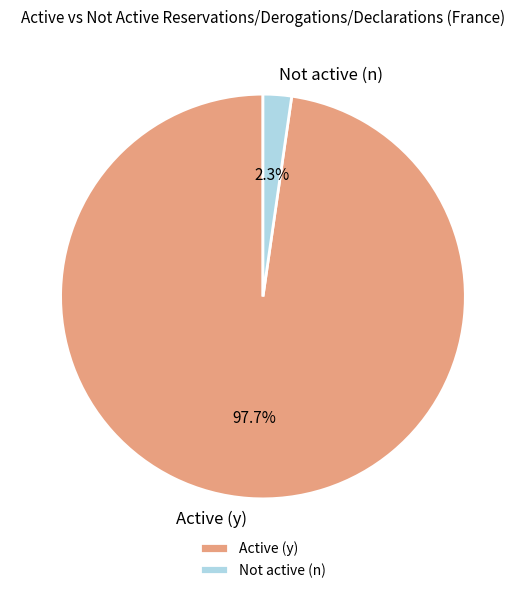

Which category has the biggest portion of the pie?

Active (y)